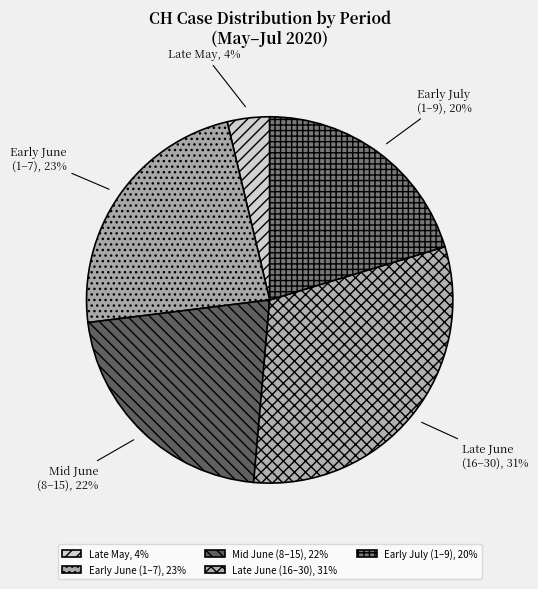

To the nearest percent, what is the average slice percentage?

20%